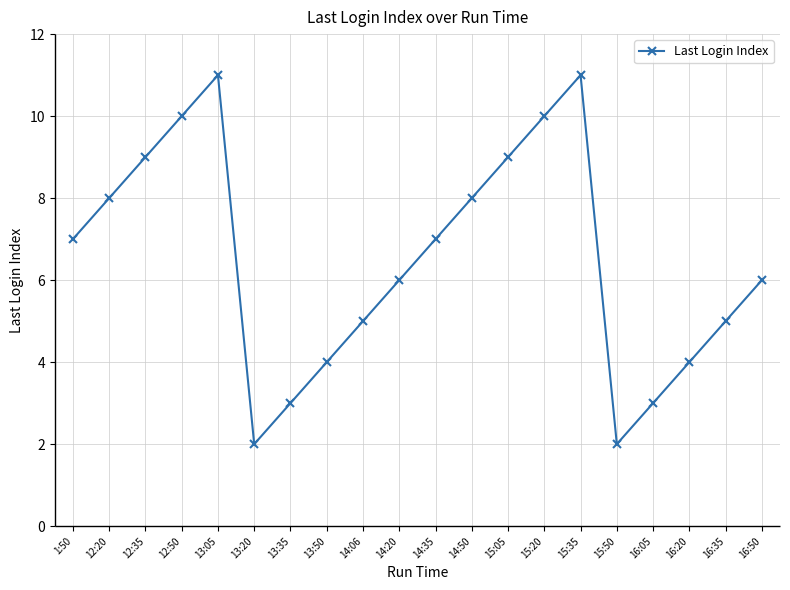

What is the difference between the maximum and second lowest values?

9